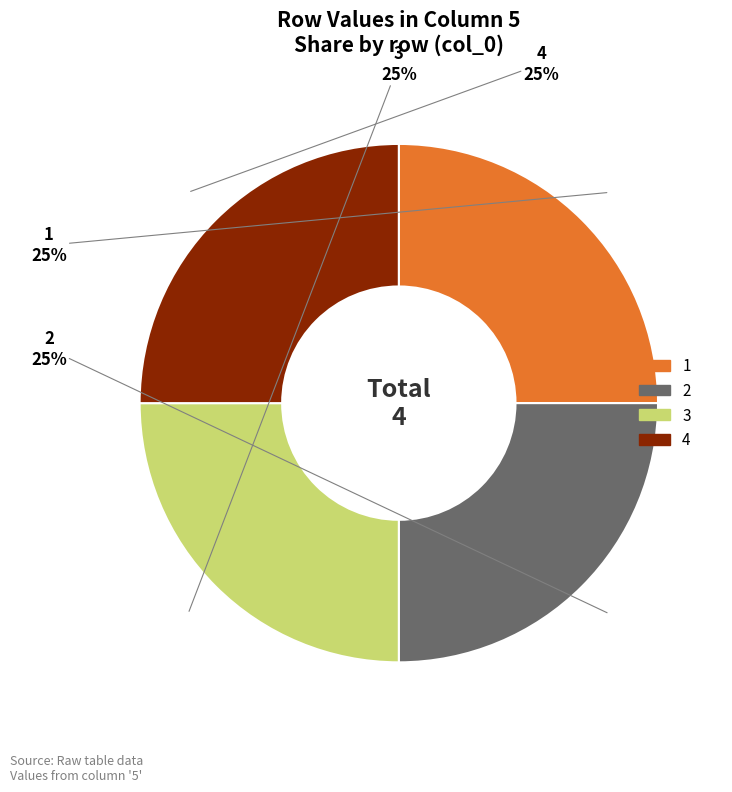

To the nearest percent, what is the combined percentage of 1 and 2?

50%